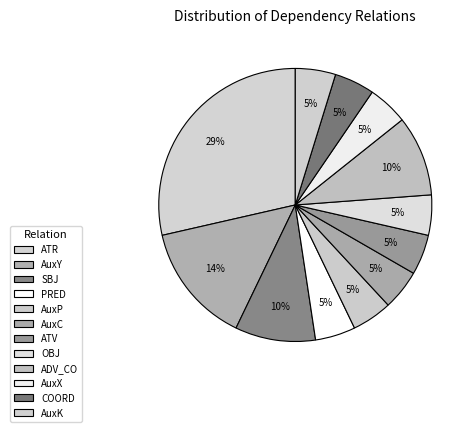

Count the number of slices in the pie.

12